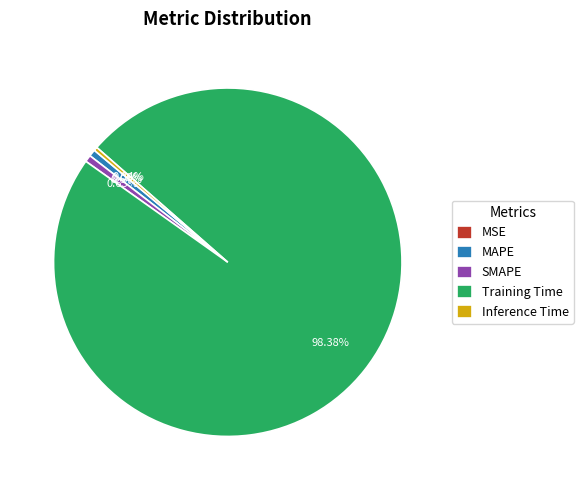

To the nearest percent, what is the difference between the Inference Time and Training Time slice percentages?

98%